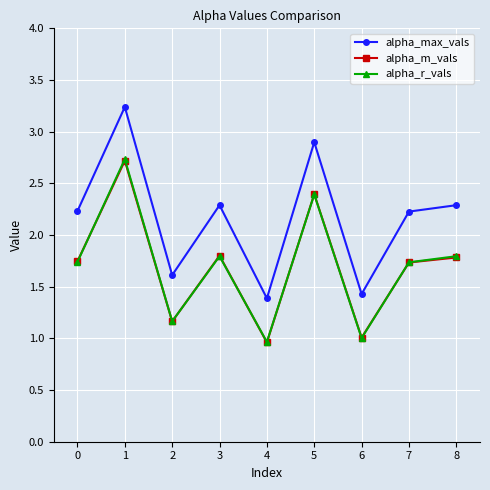

What is the maximum value for alpha_max_vals?

3.2